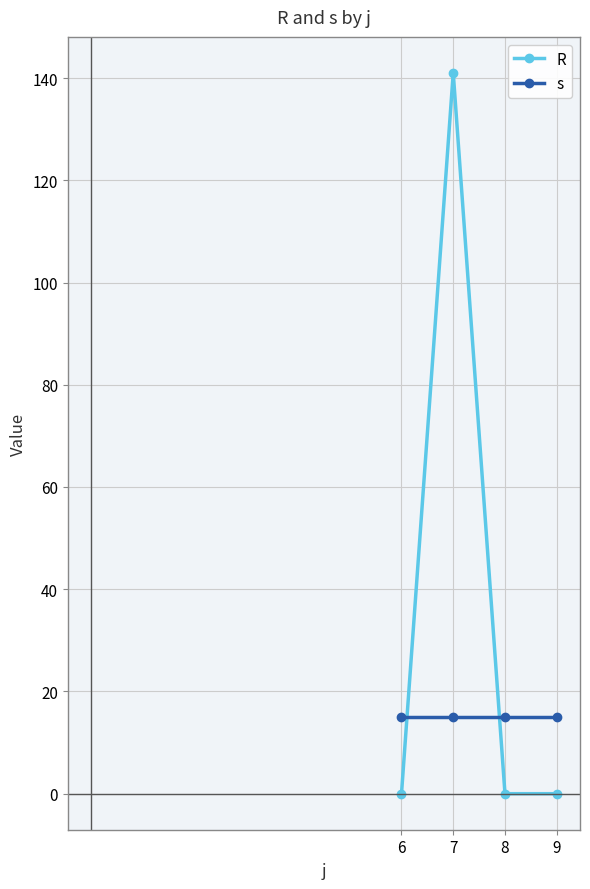

Which label corresponds to the largest value in the chart?

7